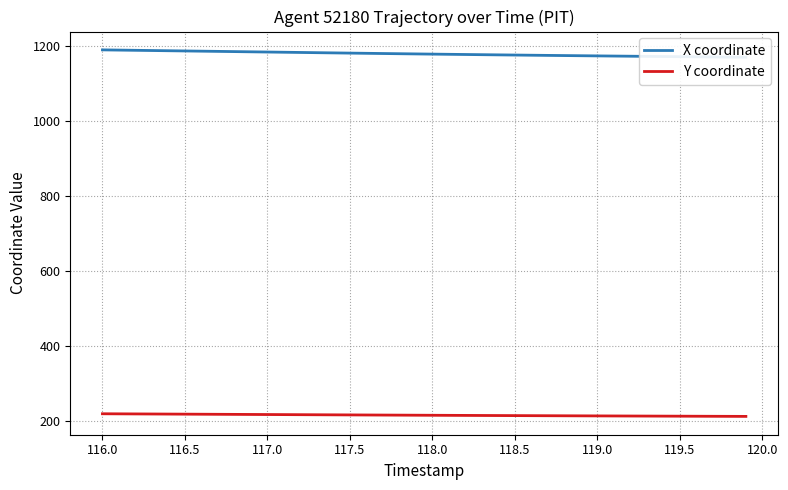

What is the maximum value for Y coordinate?

219.6